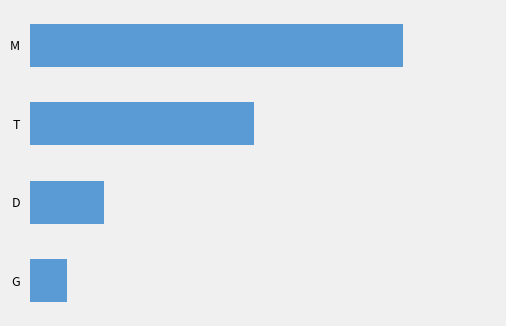

Rank the categories by value from lowest to highest.

G, D, T, M